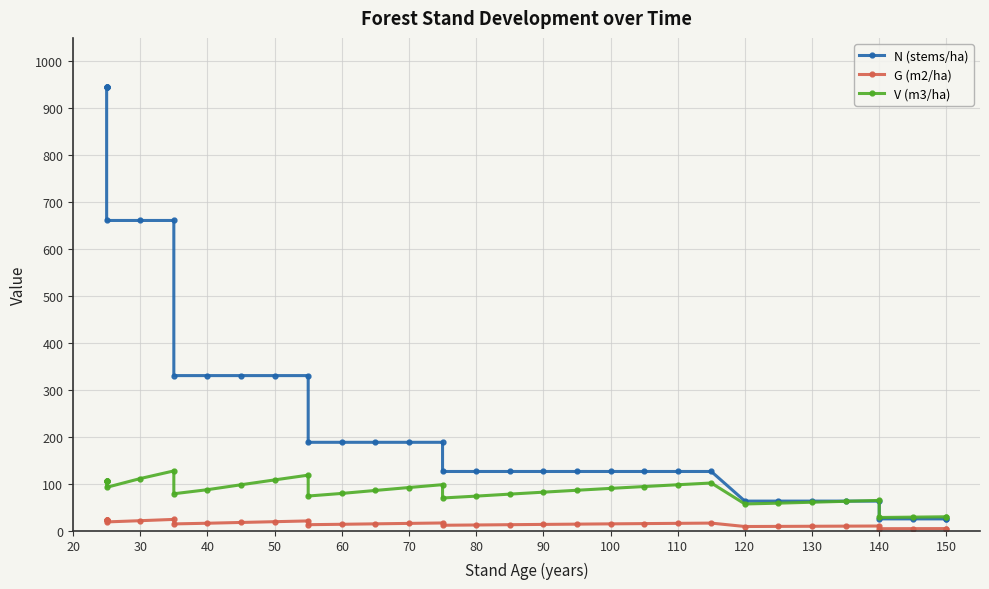

The V (m3/ha) series shows 88.6 at 28. True or false?

False